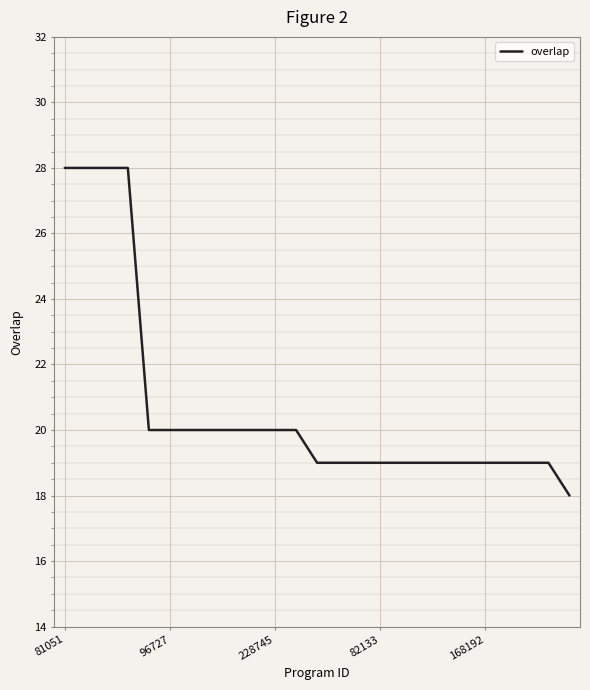

What is the greatest value displayed?

28